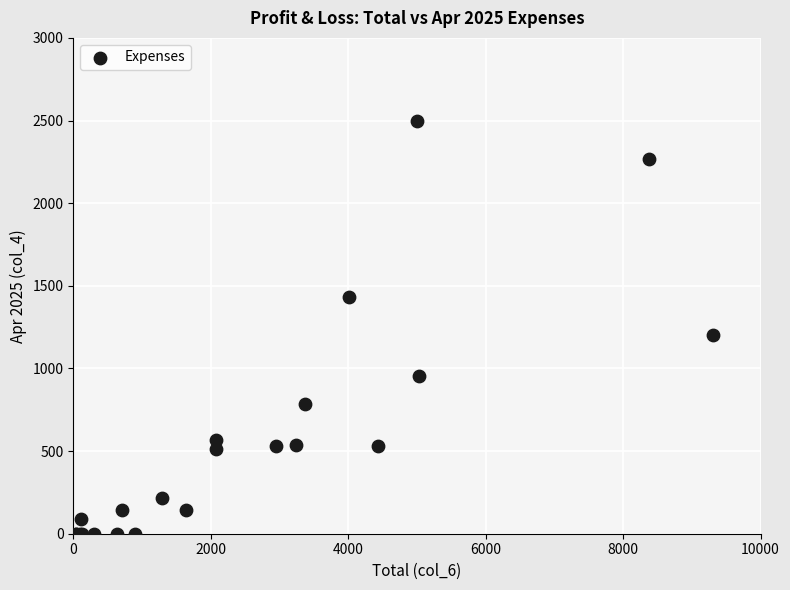

What Y value in the scatter plot is closest to 1250?

1203.9